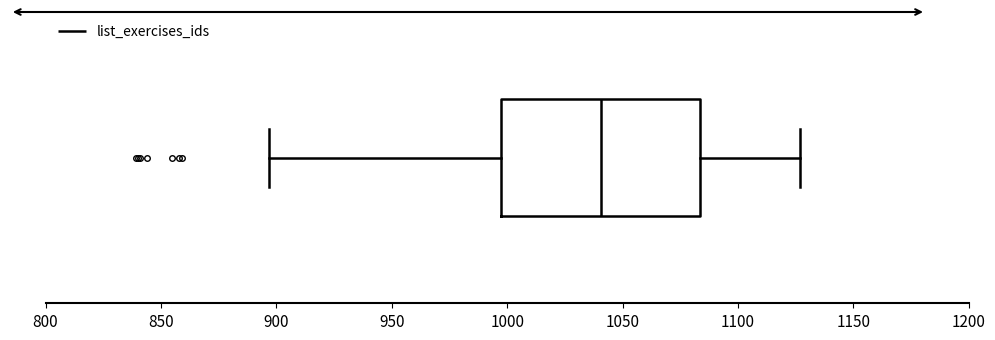

Where does the left whisker of the box end on the x-axis? The values are not printed on the chart, so give them approximately, as read against the axis.

895